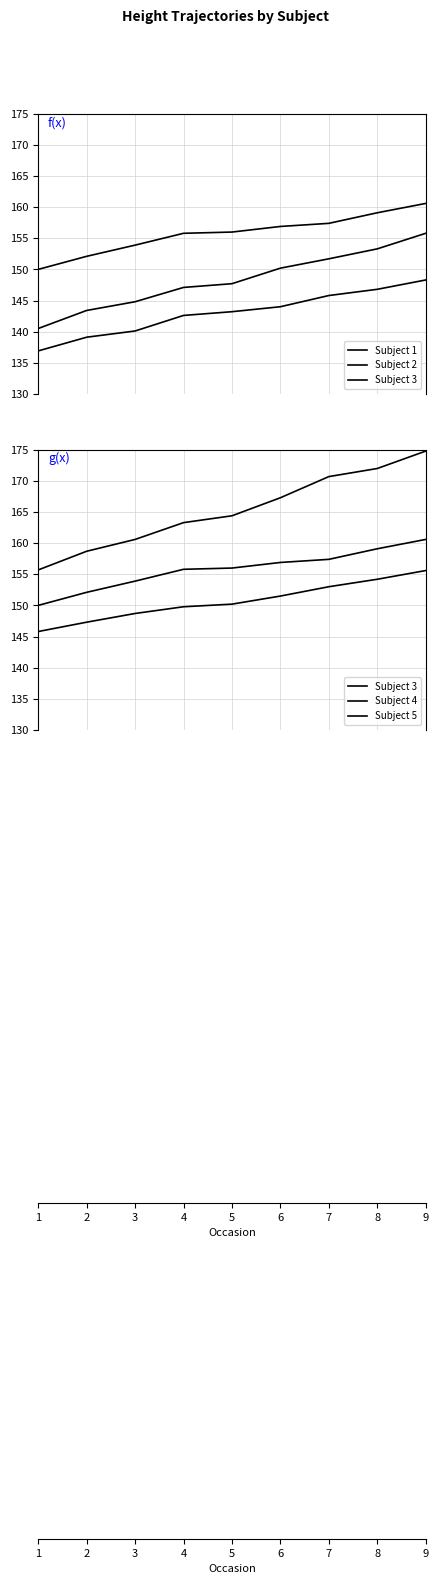

The value of Subject 5 at 8 is 265.0. True or false?

False